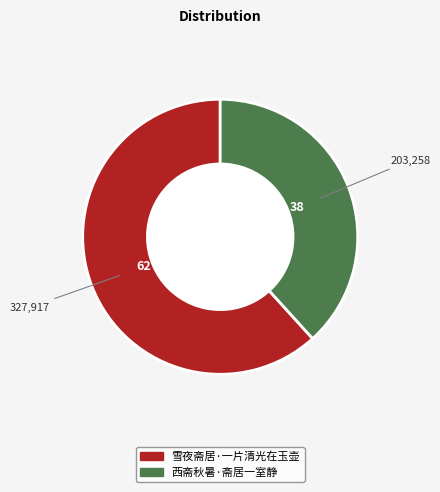

Which category has the smallest portion of the pie?

西斋秋暑·斋居一室静